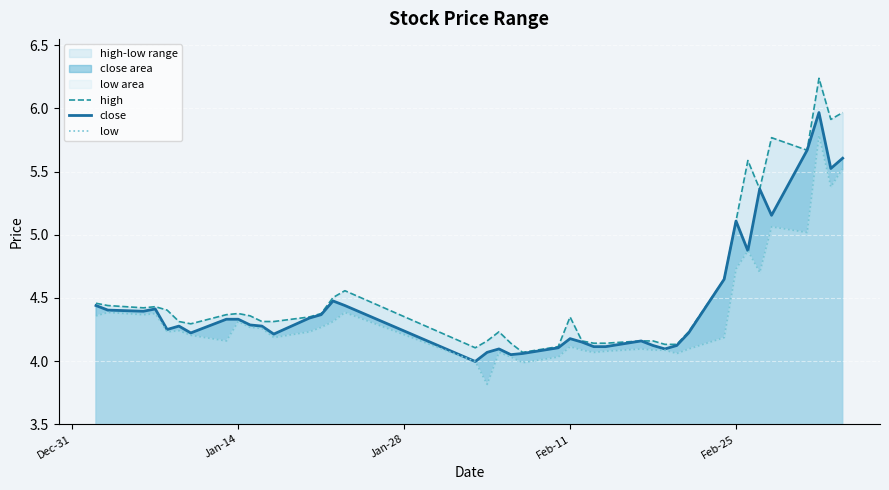

What is the minimum value for close?

4.0